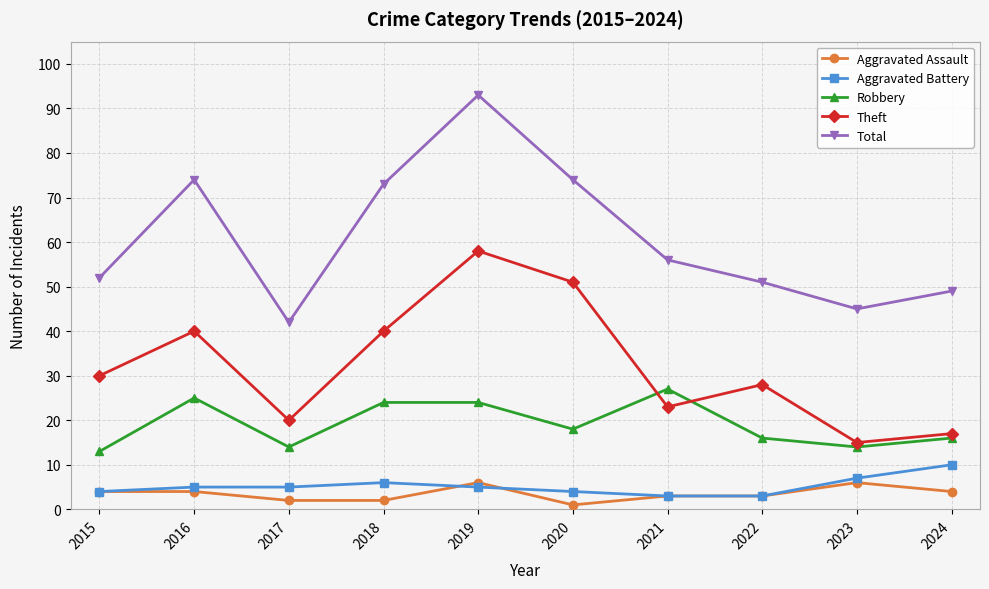

What is the difference between the second highest and minimum values in the Aggravated Assault series?

5